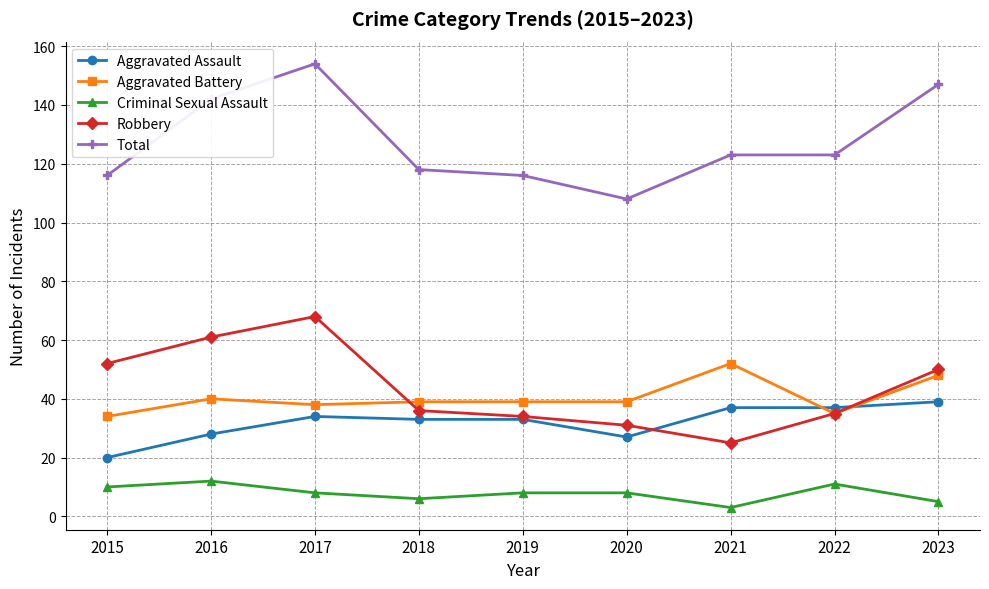

What is the spread (max minus min) of values at 2019?

108